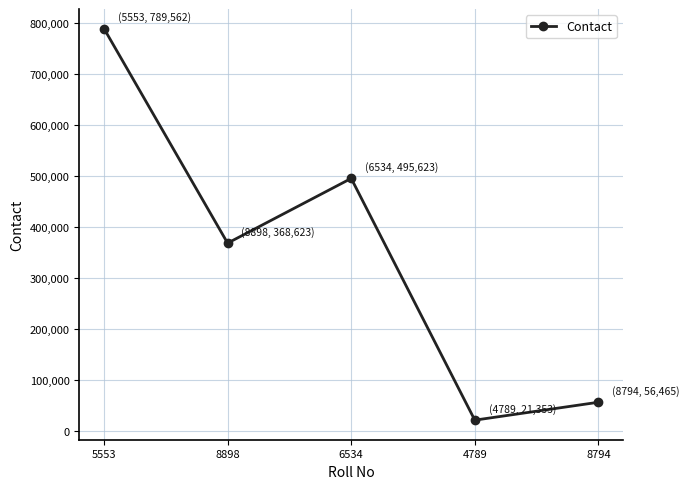

What position from the right is 6534?

3